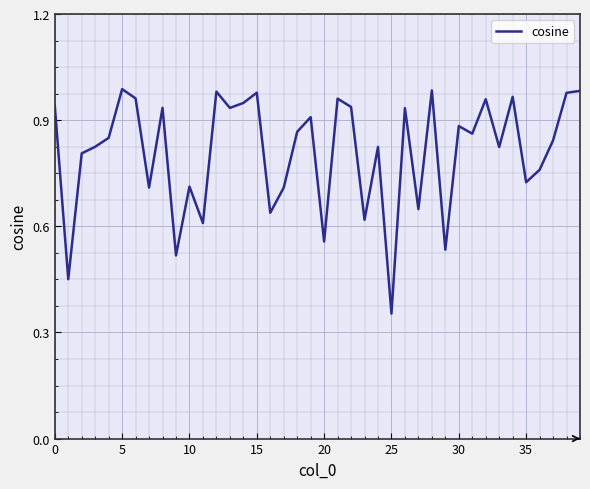

True or false: the data shows 0.3 at 10.

False